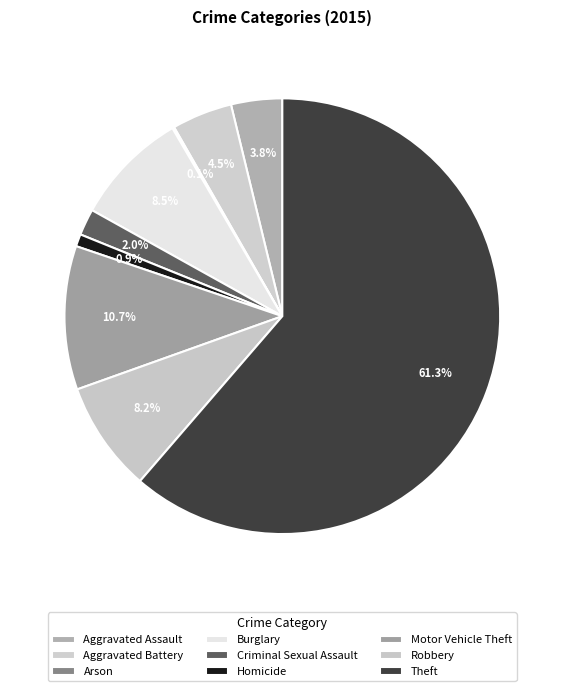

To the nearest percent, what portion does Burglary represent?

8%